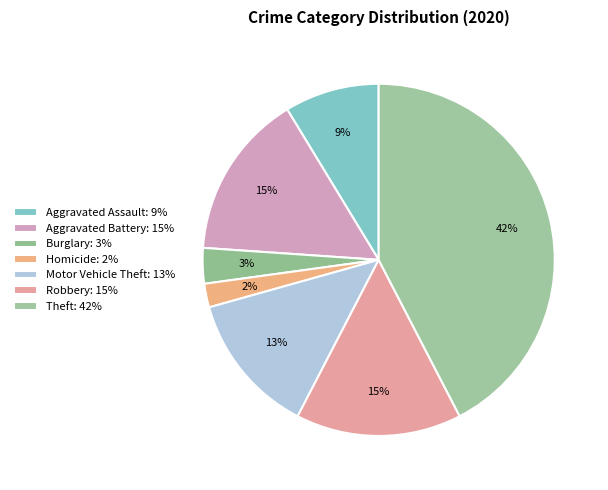

How many slices are in this pie chart?

7